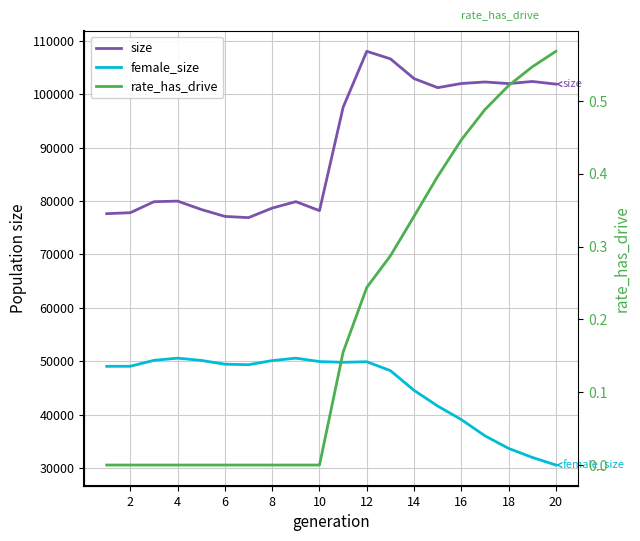

Rank the series by their average value, from lowest to highest.

rate_has_drive, female_size, size